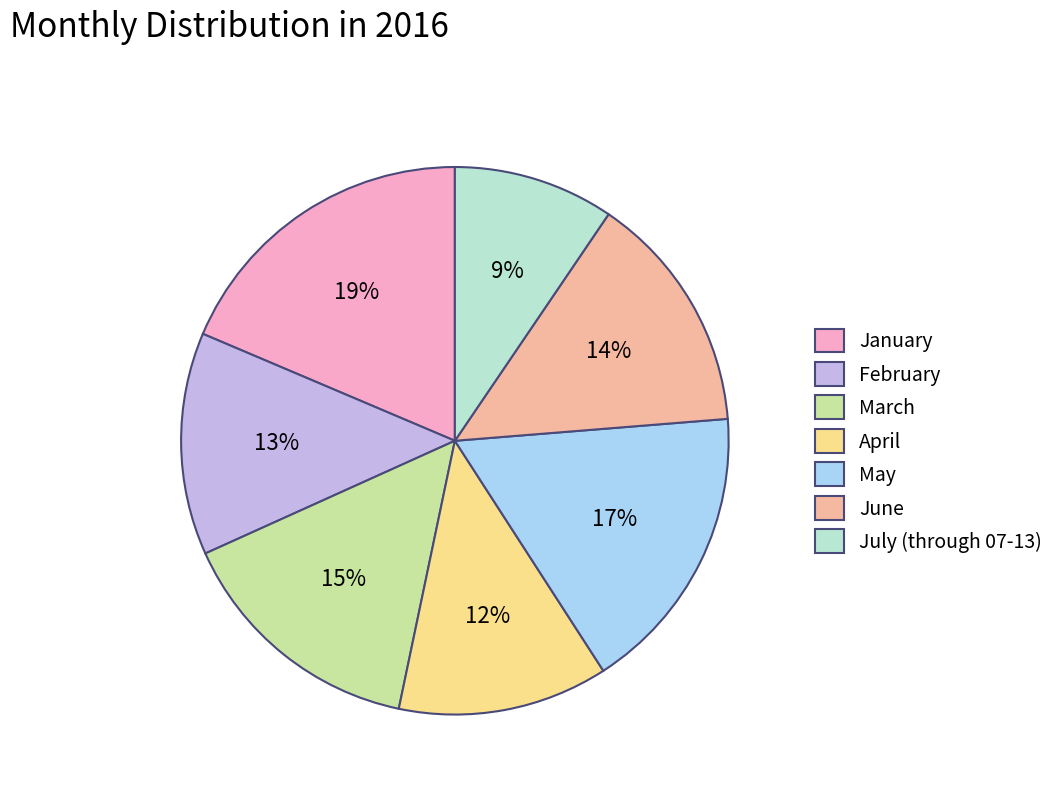

Rank the categories by value from highest to lowest.

January, May, March, June, February, April, July (through 07-13)